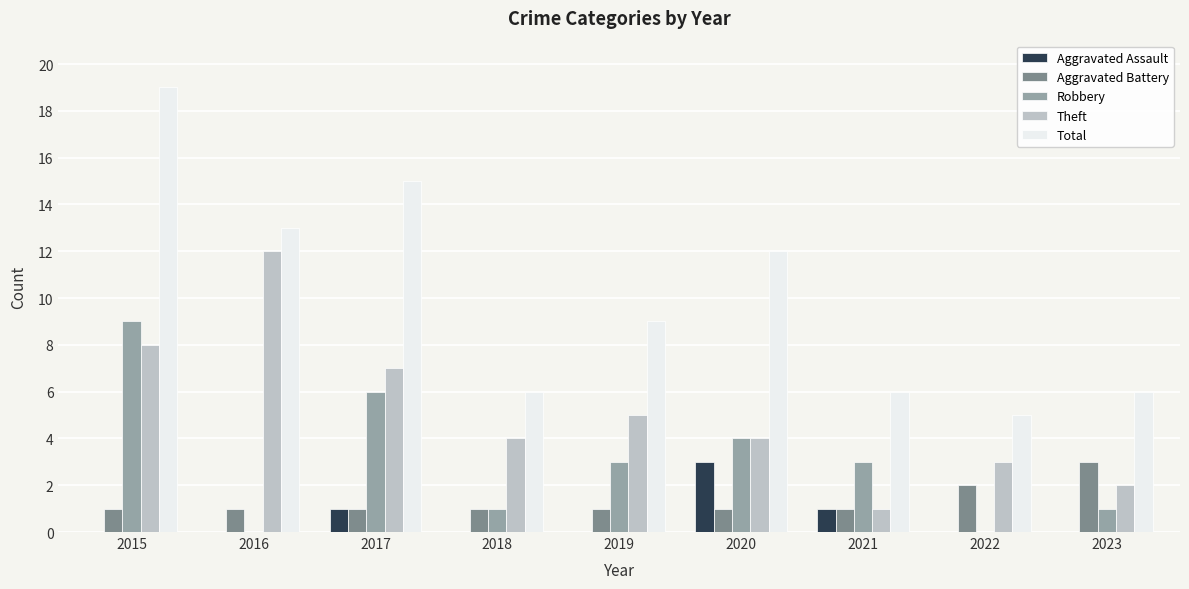

What is the sum of all Aggravated Assault values?

5